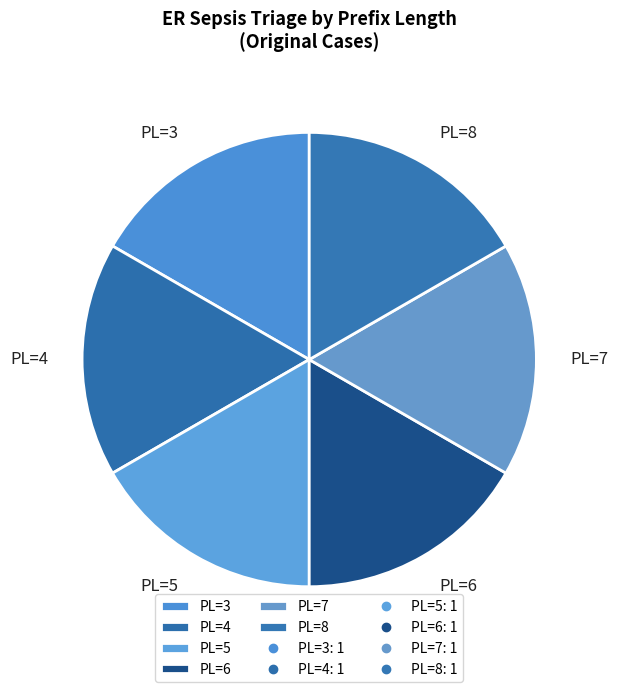

Does any single category account for the majority?

No